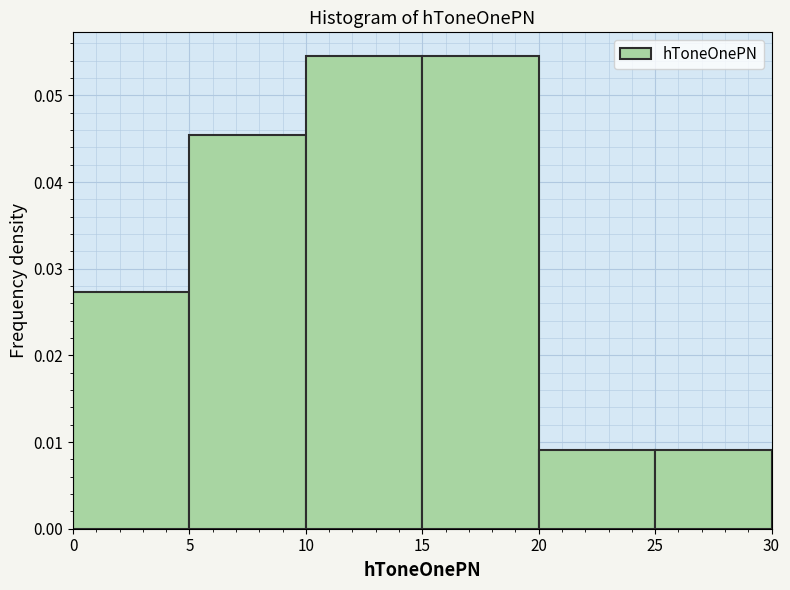

How tall is the bar that spans 20 to 25 on the x-axis? The values are not printed on the chart, so give them approximately, as read against the axis.

0.009